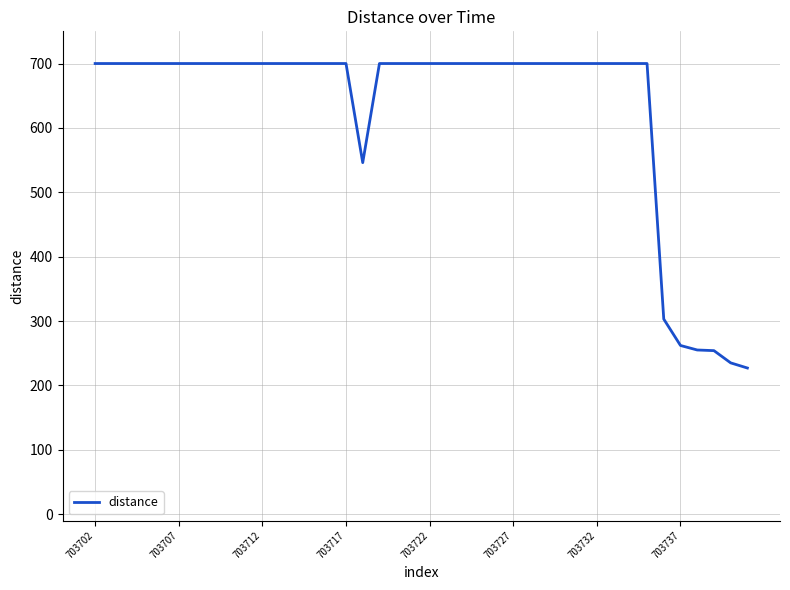

What is the minimum value shown in the chart?

227